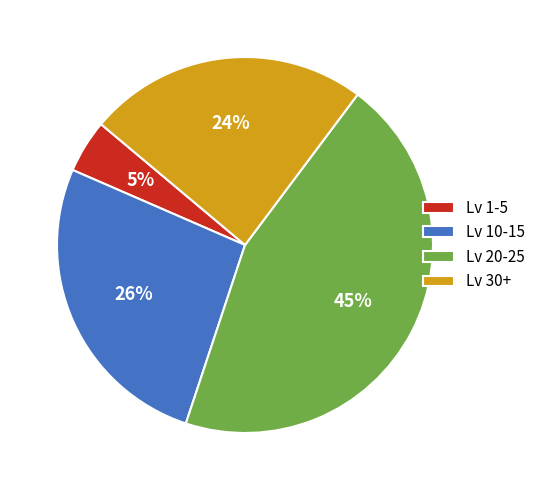

What is the smallest slice in the pie chart?

Lv 1-5